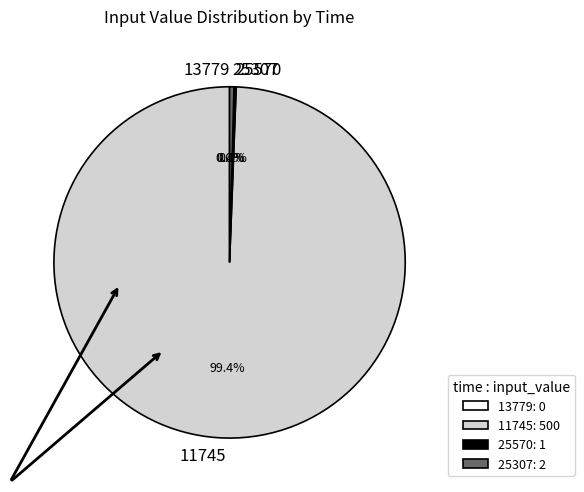

Which slice represents more than half of the pie?

11745